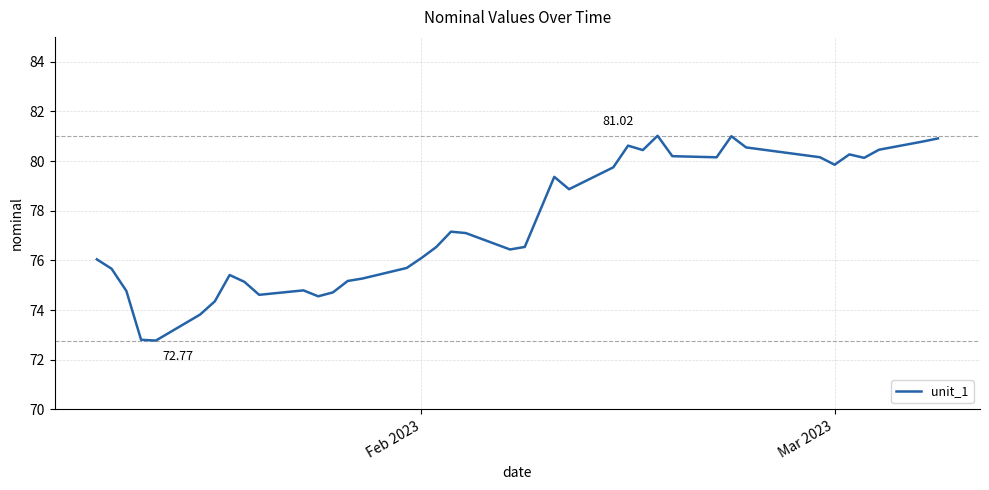

Is this an area chart (filled region under the line)?

No